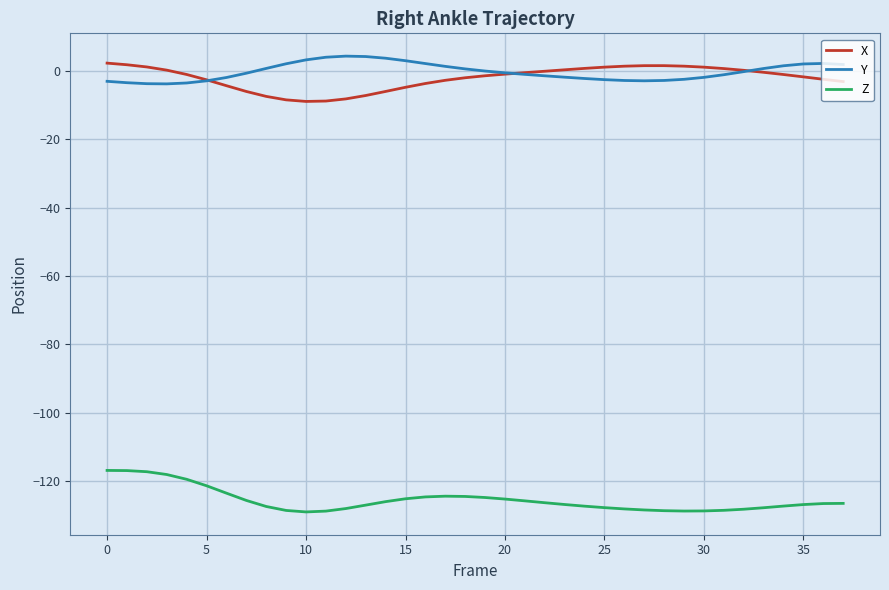

True or false: X and Z cross at least once.

False